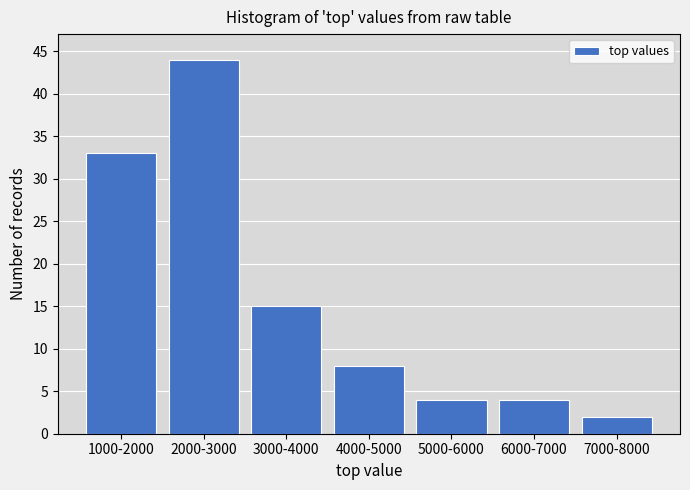

Reading left to right, extract all data points from this chart.

1000-2000=33	2000-3000=44	3000-4000=15	4000-5000=8	5000-6000=4	6000-7000=4	7000-8000=2